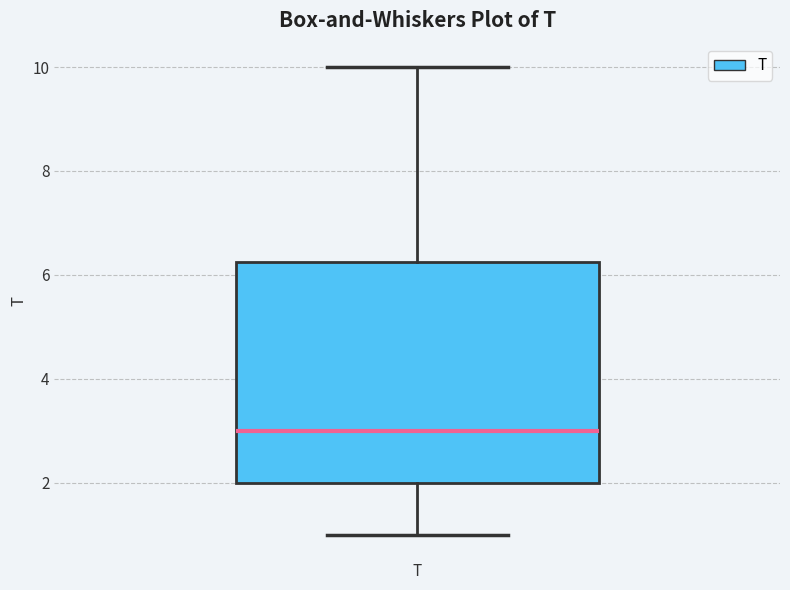

Read this box plot against the y-axis: the position of the median line, the range covered by the box, and the ends of both whiskers. The values are not printed on the chart, so give them approximately, as read against the axis.

median 3.0, box 2.0 to 6.2, whiskers 1.0 to 10.0